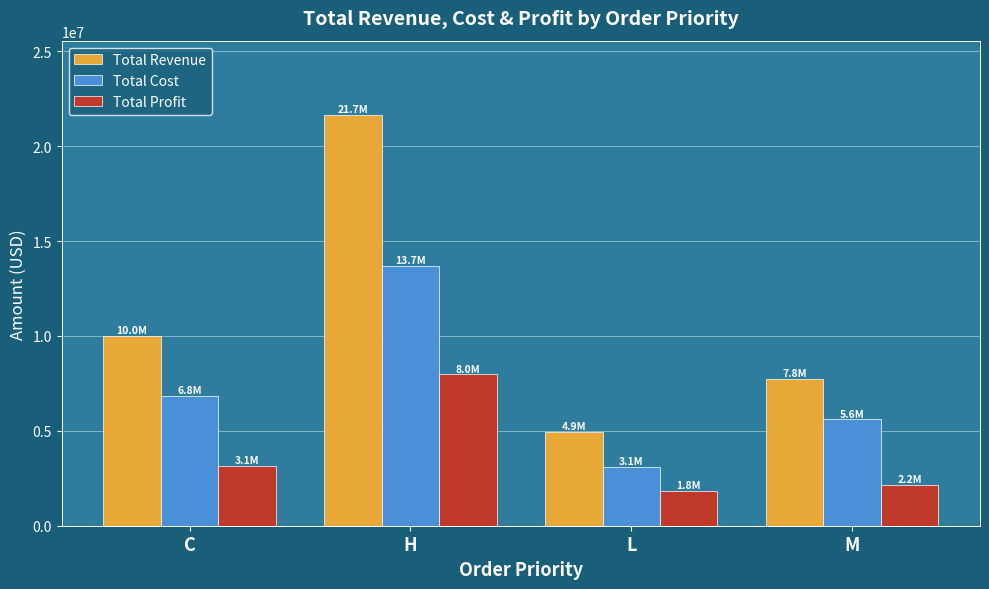

Is it true that Total Profit equals 834901.2 at L?

False